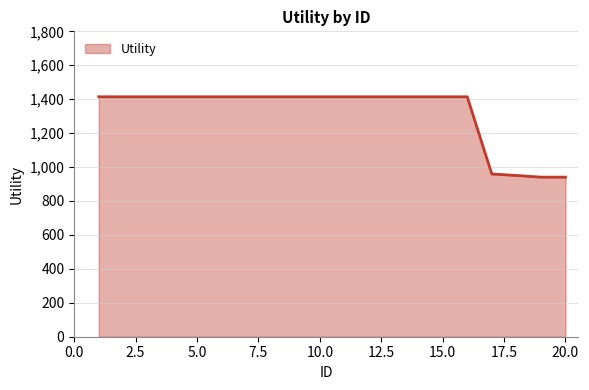

What is the minimum value shown in the chart?

940.5